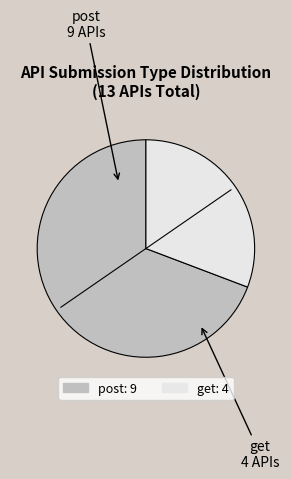

True or false: post accounts for 69% of the total.

True